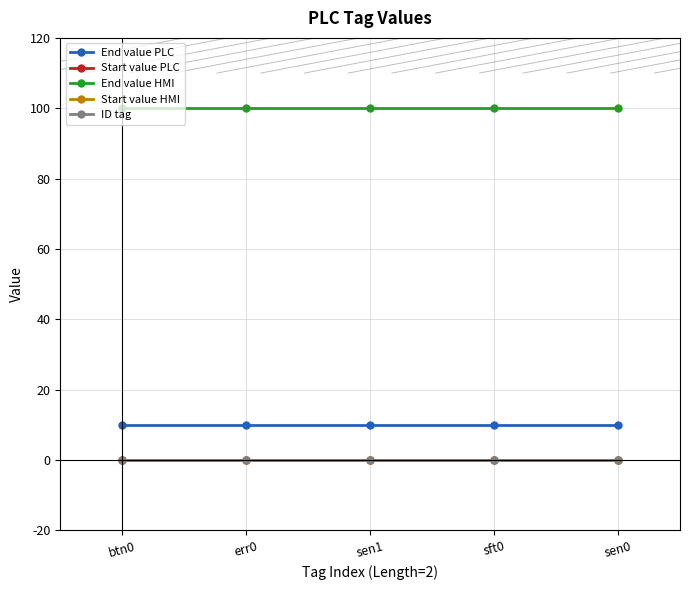

Is this an area chart (filled region under the line)?

No